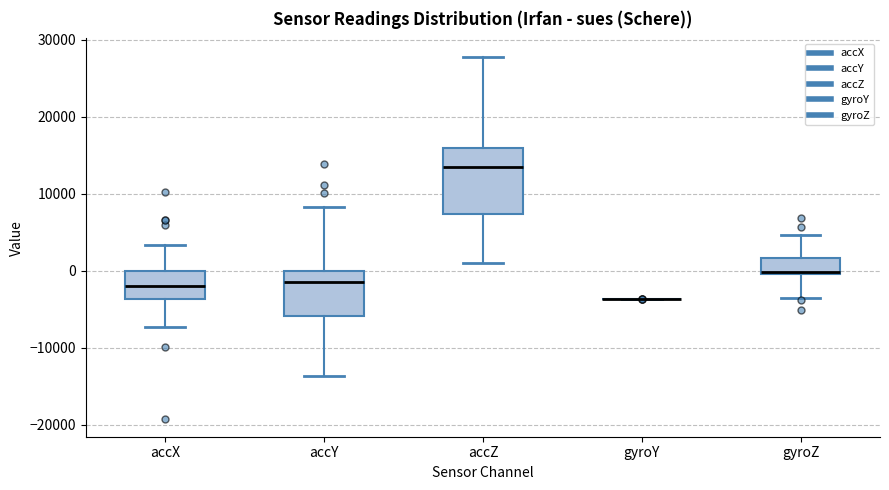

Reading left to right, read every box against the y-axis: the position of its median line, the range the box covers, and the ends of its whiskers. The values are not printed on the chart, so give them approximately, as read against the axis.

accX: median -2000, box -4000 to 0, whiskers -7000 to 3000
accY: median -1000, box -6000 to 0, whiskers -14000 to 8000
accZ: median 13000, box 7000 to 16000, whiskers 1000 to 28000
gyroY: box collapsed to a line at -4000, whiskers -4000 to -4000
gyroZ: median 0 (just above the box's lower edge), box 0 to 2000, whiskers -4000 to 5000